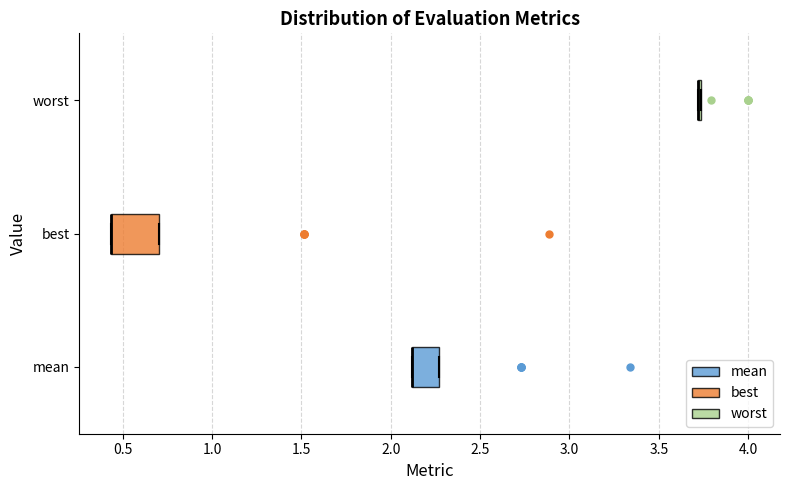

Where is the left edge of the box for best on the x-axis? The values are not printed on the chart, so give them approximately, as read against the axis.

0.45